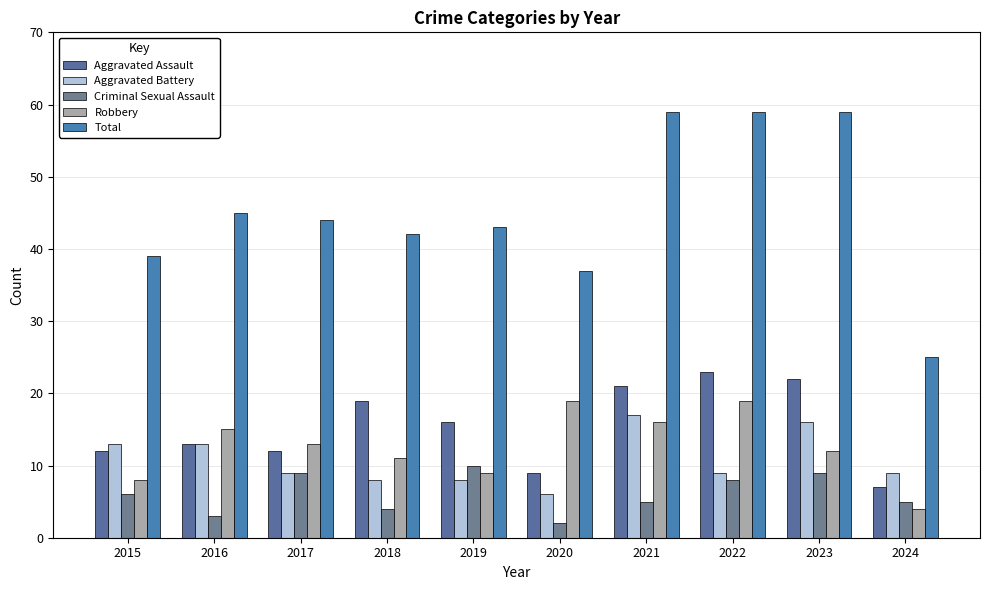

What is the total value across all series at 2023?

118